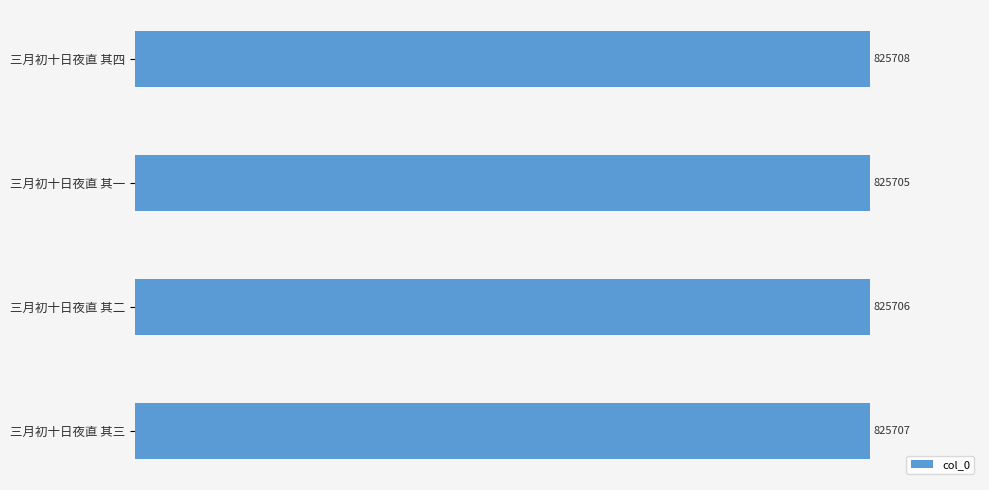

Between 三月初十日夜直 其三 and 三月初十日夜直 其二, which is larger?

三月初十日夜直 其三